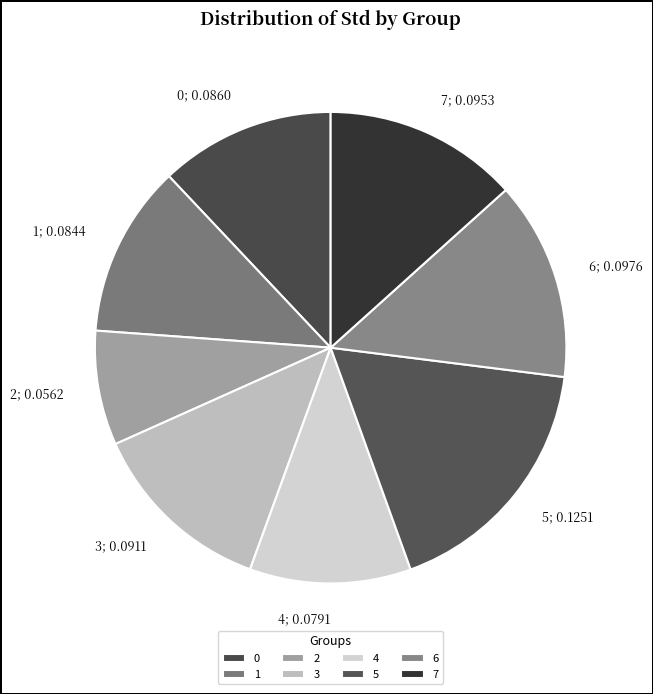

How many slices are in this pie chart?

8